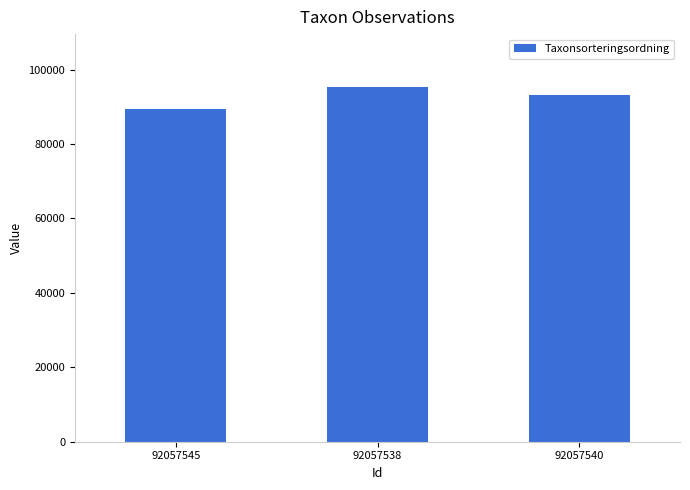

Which has a higher value, 92057538 or 92057540?

92057538